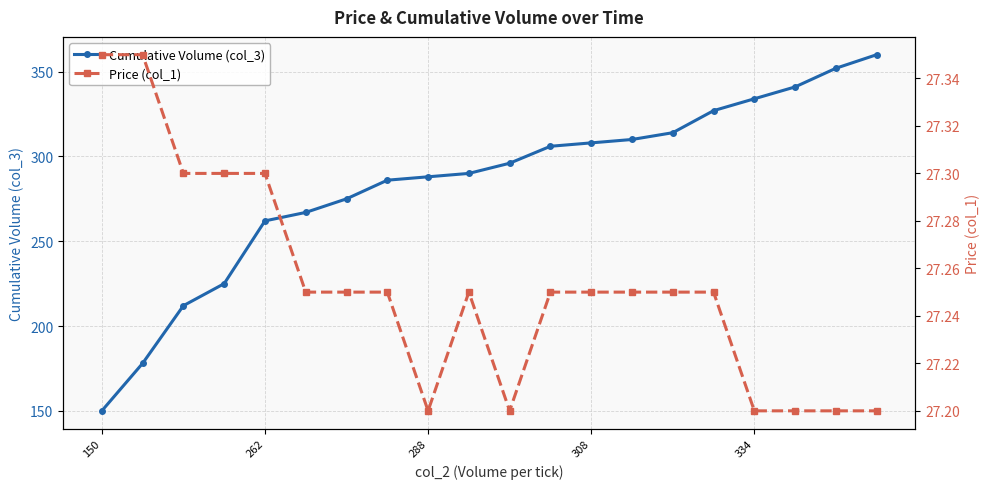

What is the total value across all series at 14?

341.2